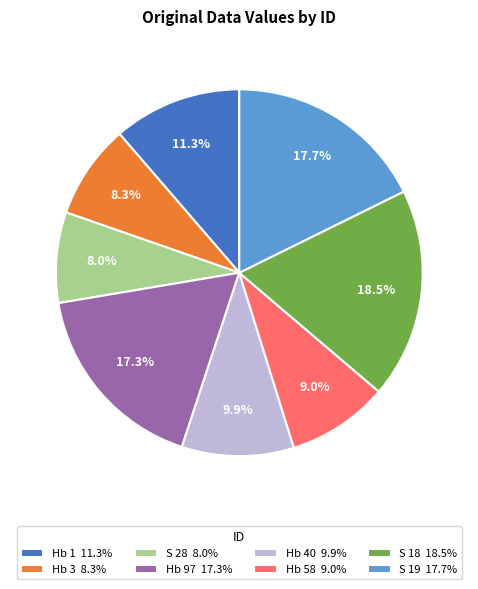

Is Hb 3 8.3% the majority of the pie?

No